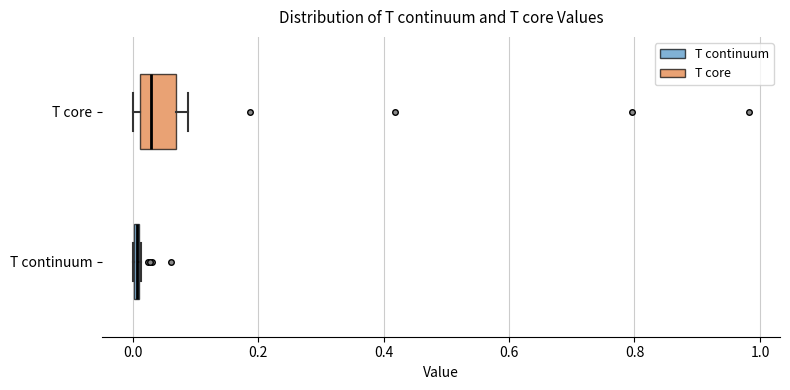

Where is the right edge of the box for T core on the x-axis? The values are not printed on the chart, so give them approximately, as read against the axis.

0.06